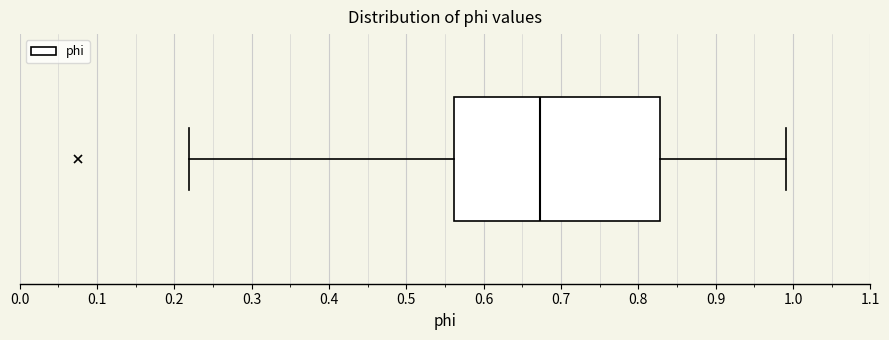

Transcribe this box plot: give where the median line is, the range the box spans, and where the two whiskers end, as read against the x-axis. The values are not printed on the chart, so give them approximately, as read against the axis.

median 0.67, box 0.56 to 0.83, whiskers 0.22 to 0.99